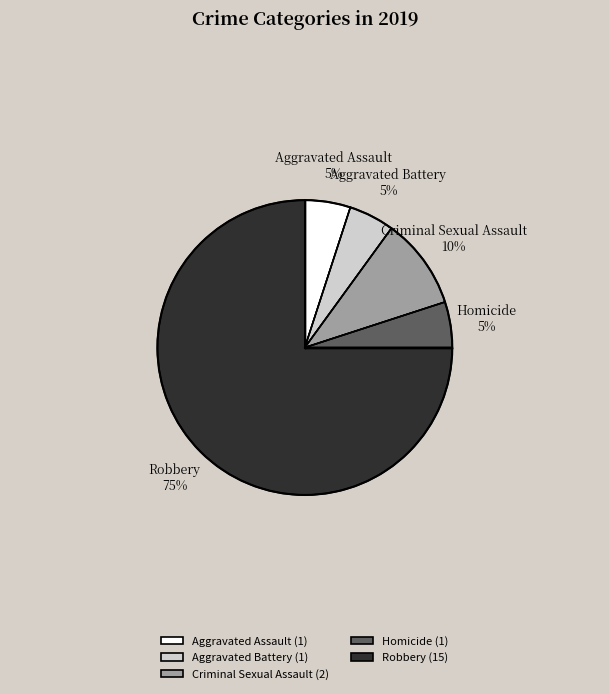

Which slice is the largest?

Robbery